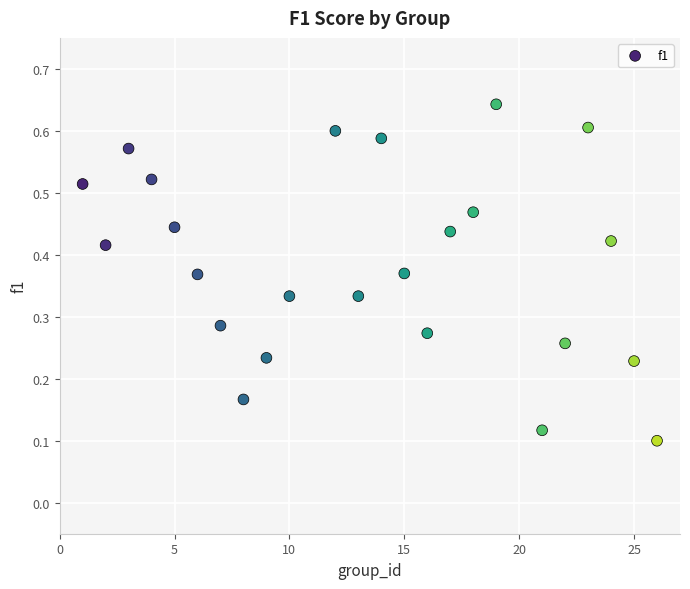

What is the range of X values (max minus min)?

25.0